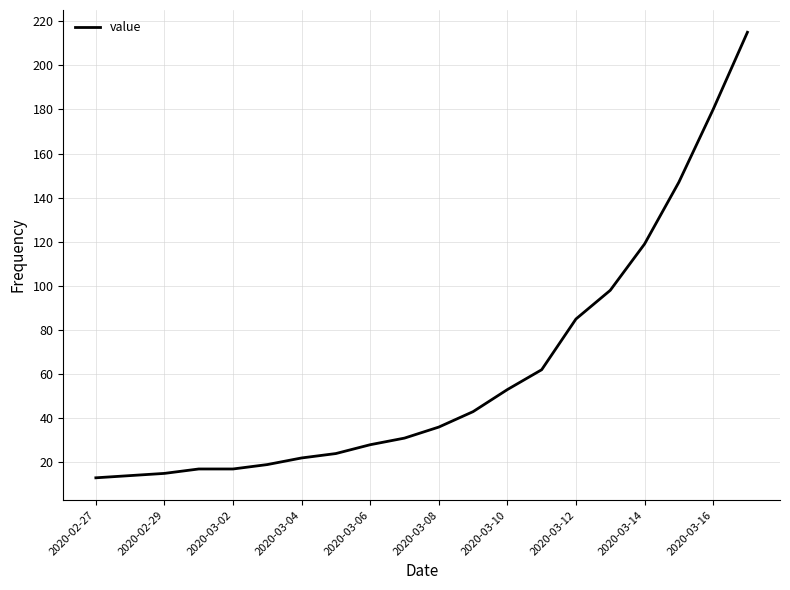

What is the minimum value shown in the chart?

13